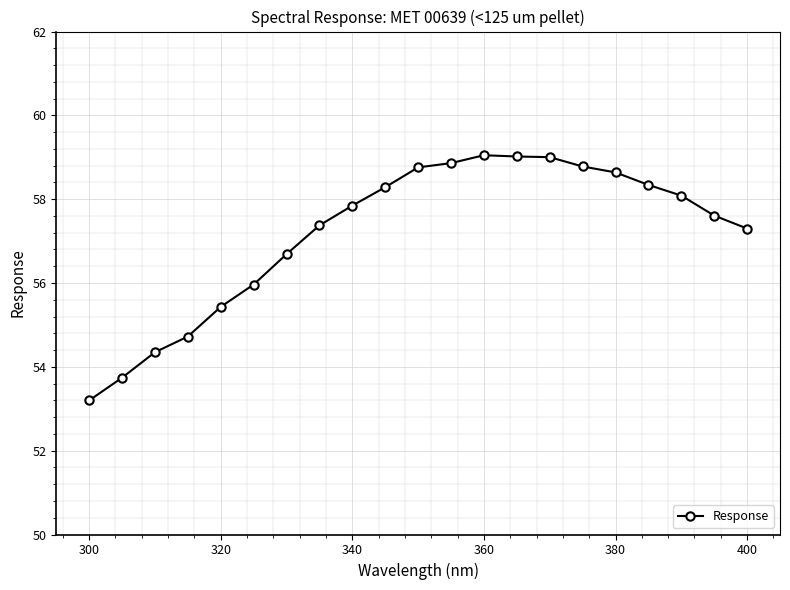

What is the average value?

57.2